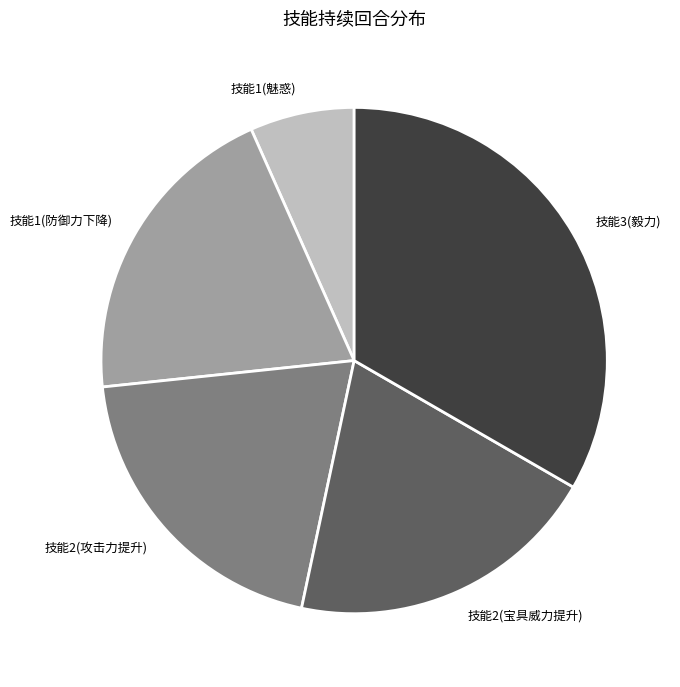

Between 技能2(攻击力提升) and 技能3(毅力), which is larger?

技能3(毅力)